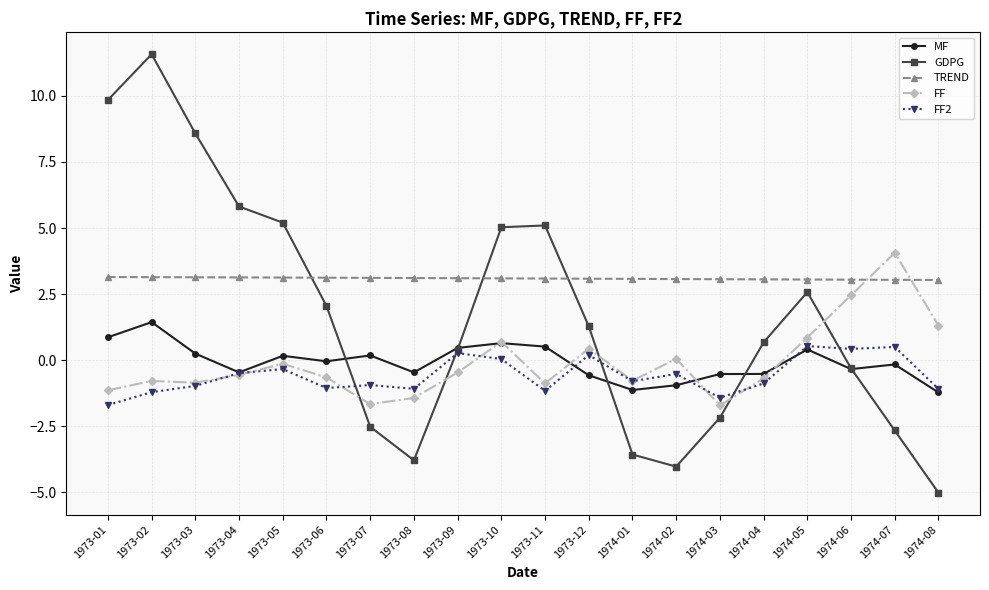

What are all the series names shown in the legend?

MF, GDPG, TREND, FF, FF2